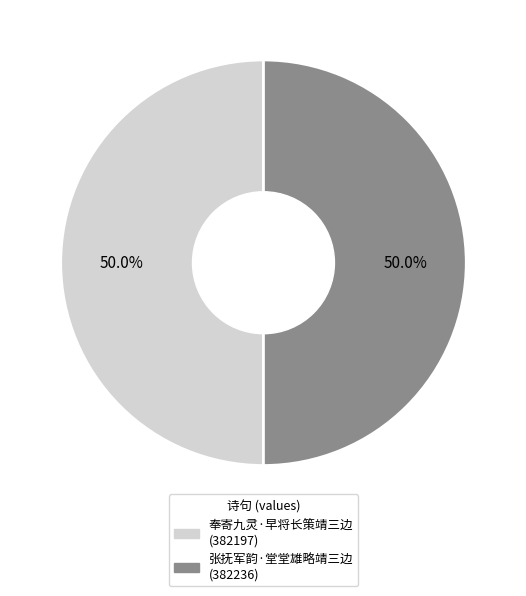

To the nearest percent, what is the combined percentage of 张抚军韵·堂堂雄略靖三边 and 奉寄九灵·早将长策靖三边?

100%